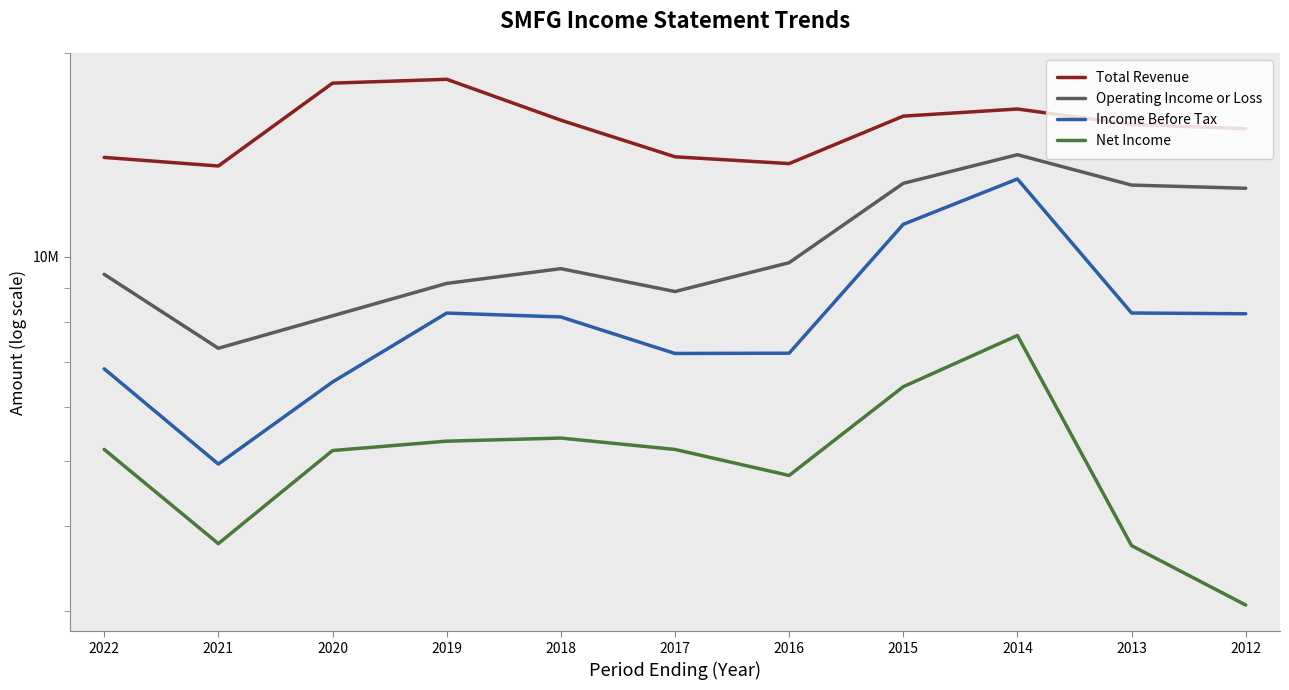

What is the value of the Operating Income or Loss point at the 3rd from the left?

8181500